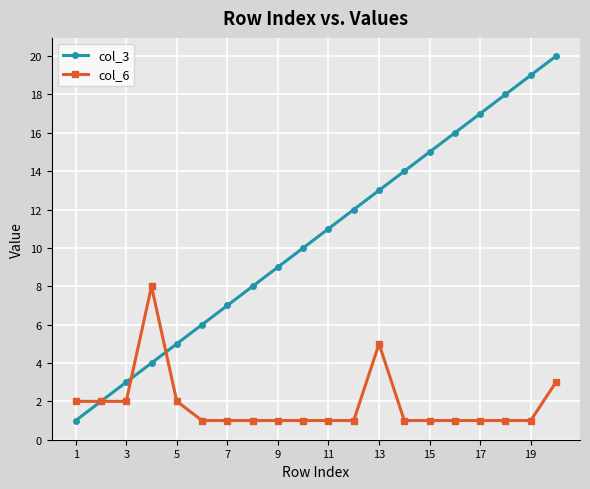

How many data points in col_3 are less than 11?

10